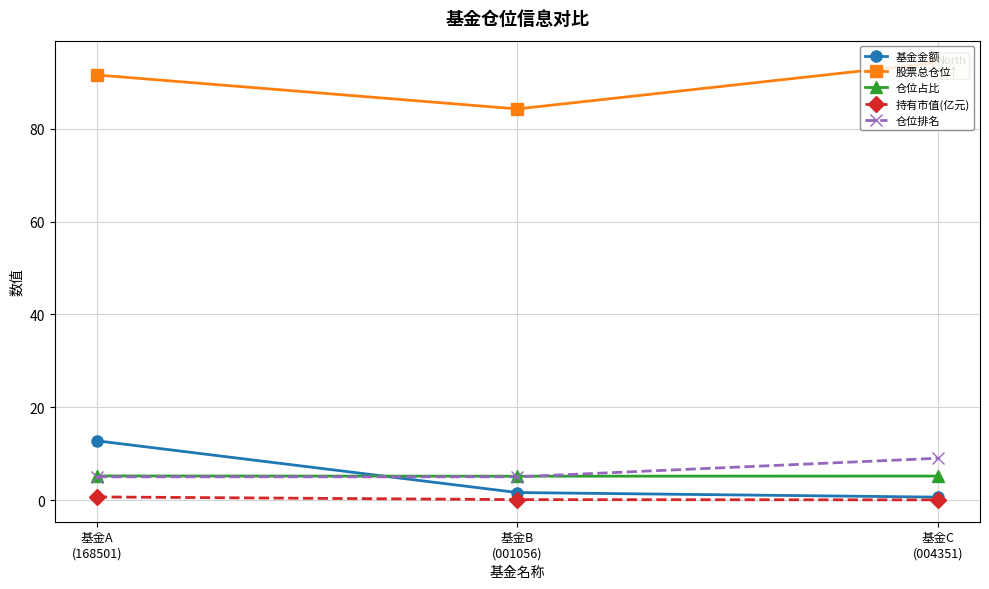

At how many categories does at least one series exceed 46?

3